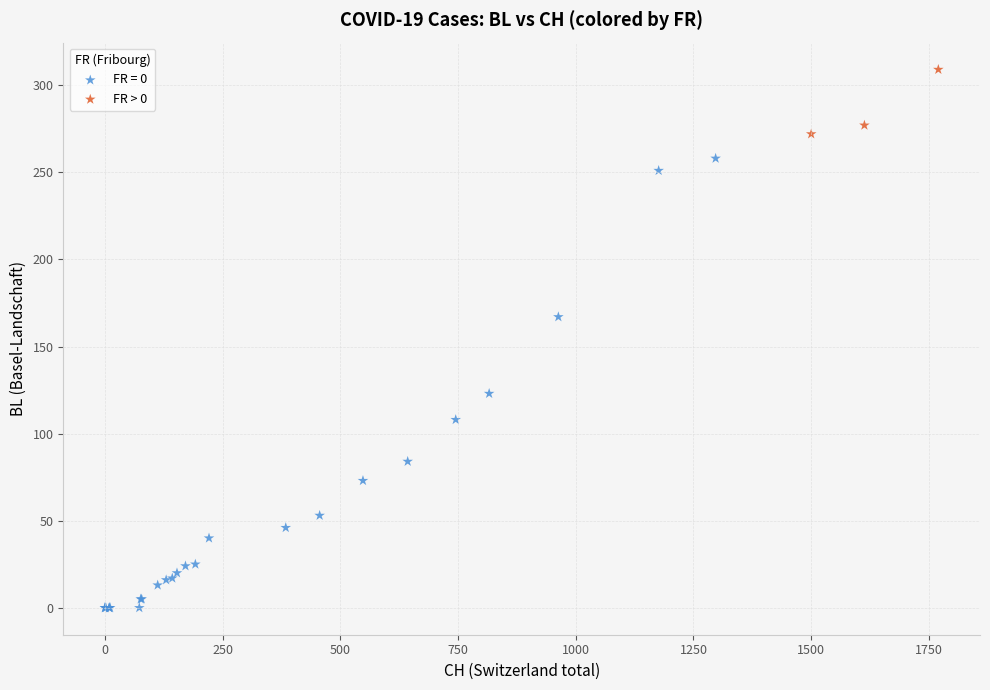

Which series contains the lowest Y value?

FR = 0